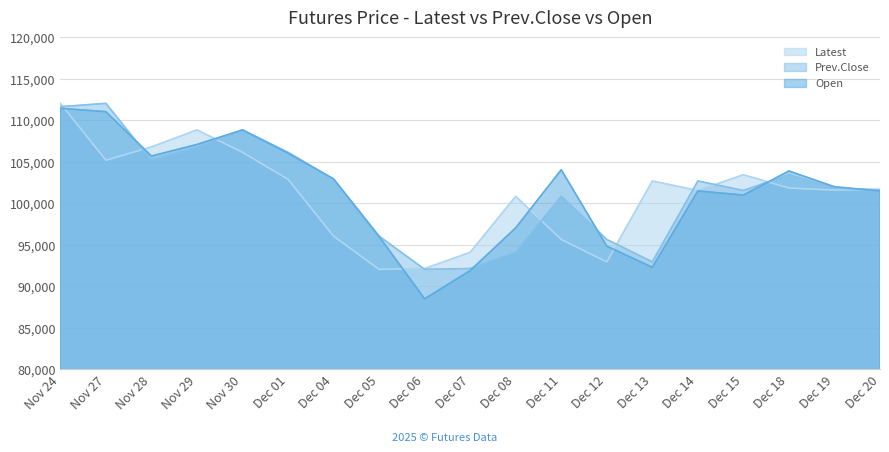

Rank the series by their maximum value, from highest to lowest.

Latest, Prev.Close, Open